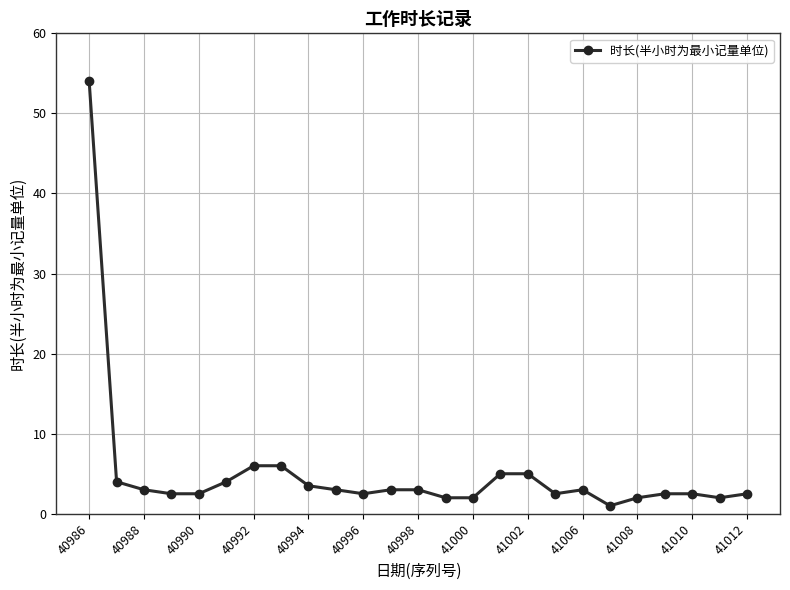

What is the difference between the maximum and second lowest values?

52.0